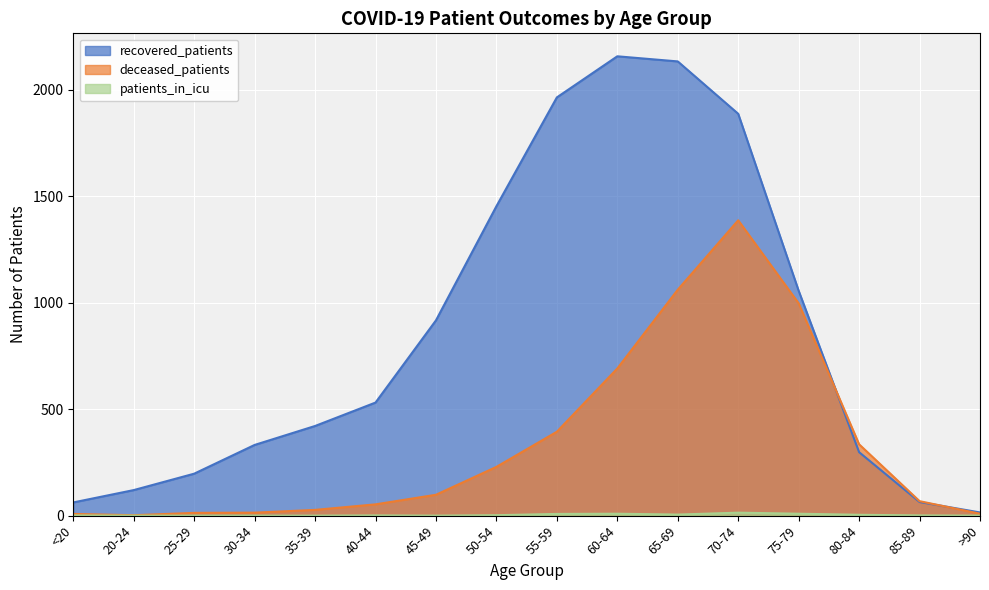

At which category does deceased_patients reach its first local valley?

20-24